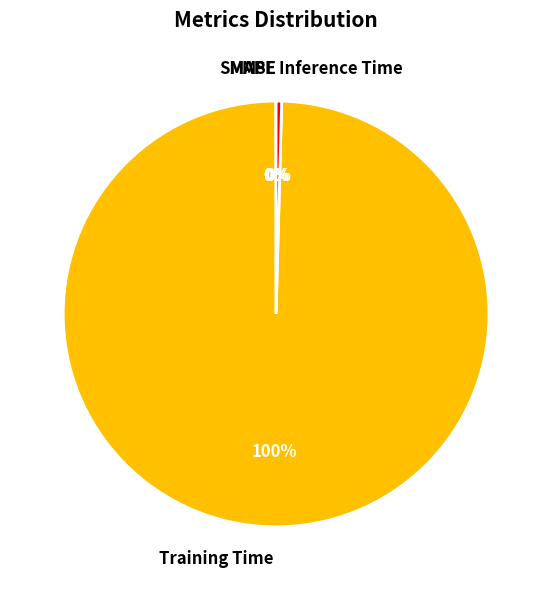

Which slice is the largest?

Training Time